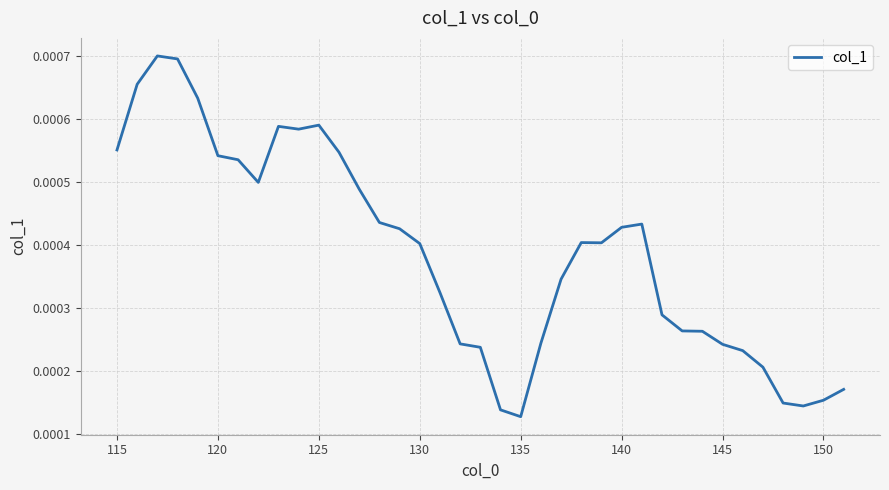

How many lines are shown in the chart?

1